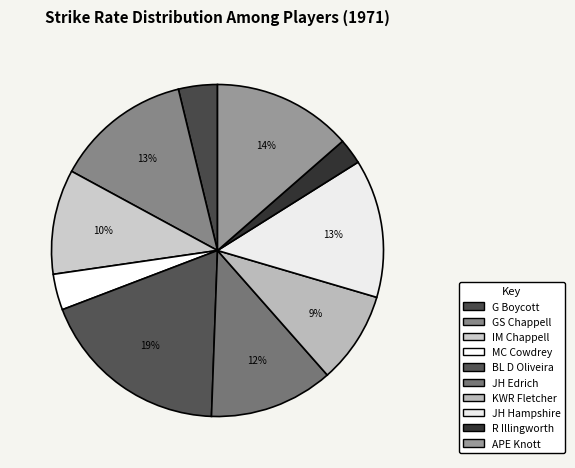

Count the number of slices in the pie.

10